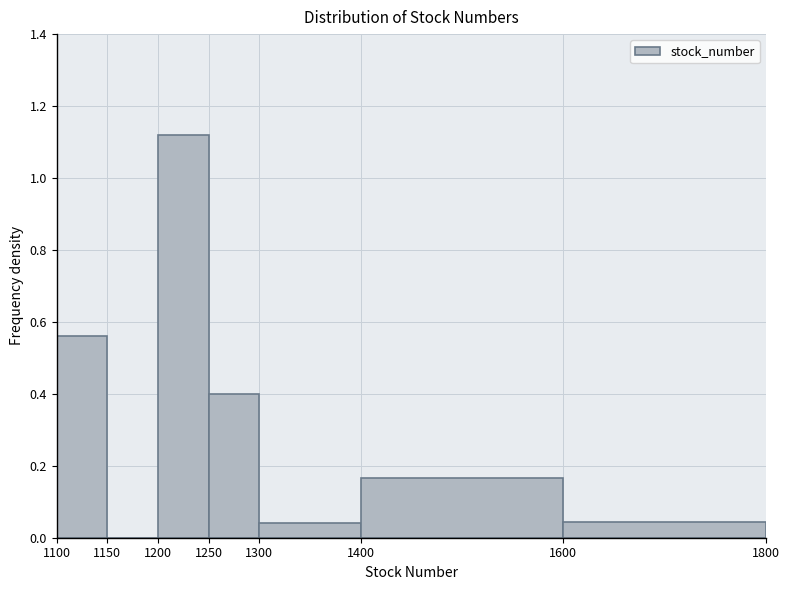

Which range on the x-axis has the tallest bar?

1200 to 1250